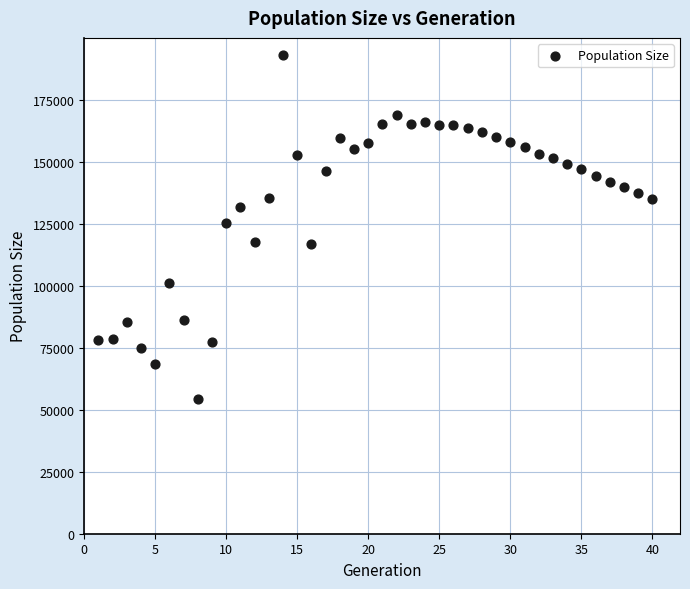

What is the range of X values (max minus min)?

39